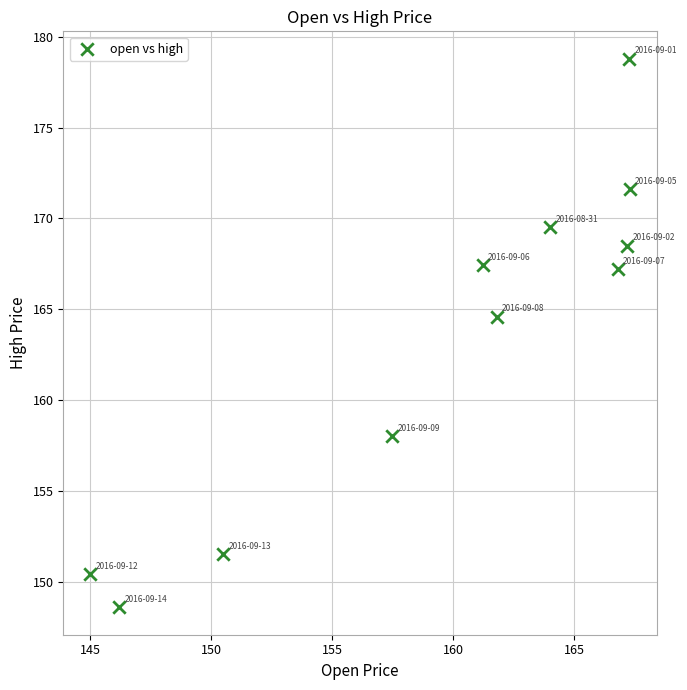

What Y value in the scatter plot is closest to 163?

164.6